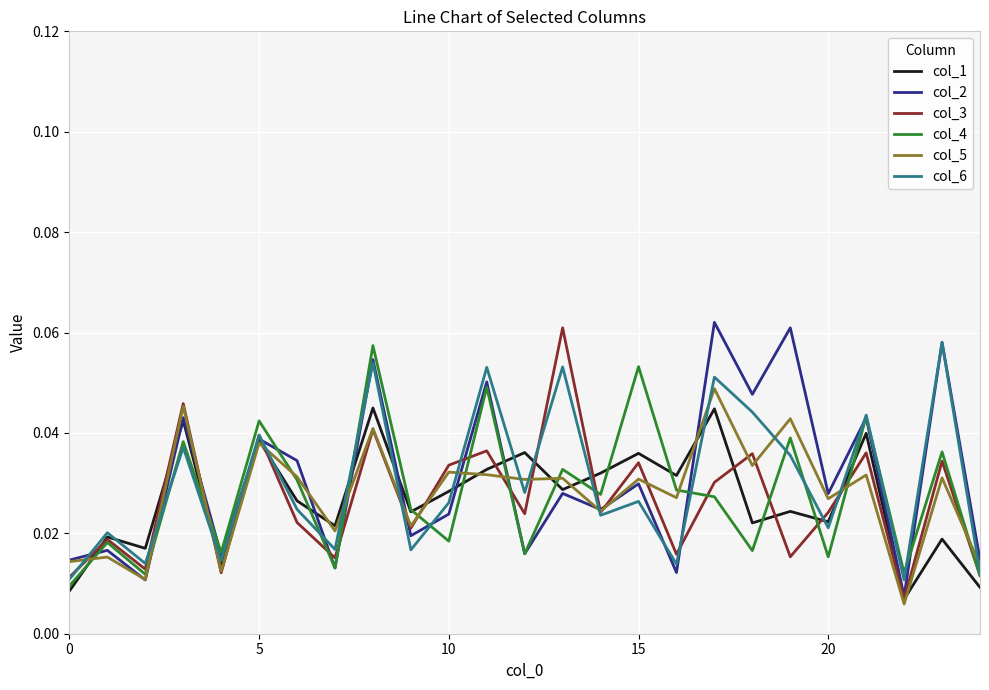

What is the label of the 7th point from the right?

18